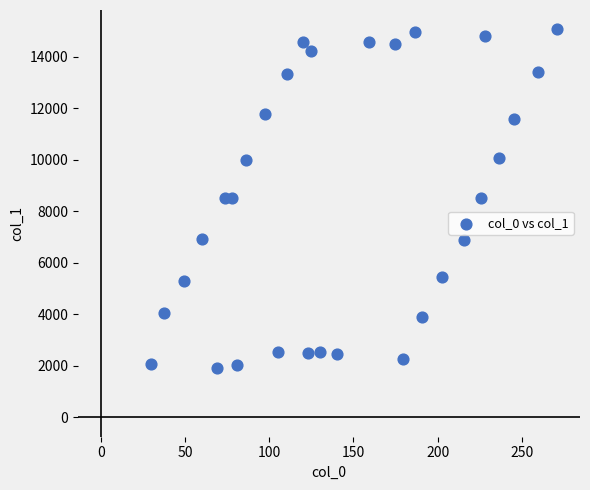

What is the range of X values (max minus min)?

241.3